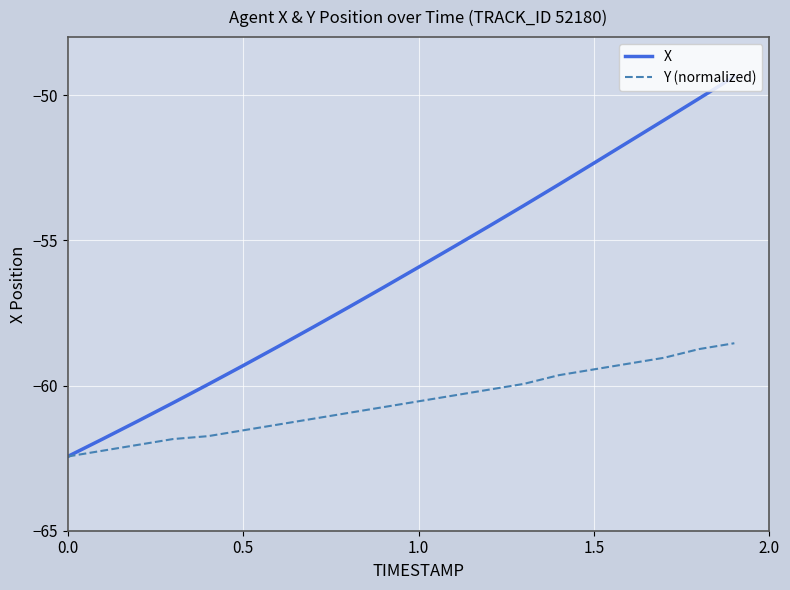

Which series has the largest total across all categories?

X